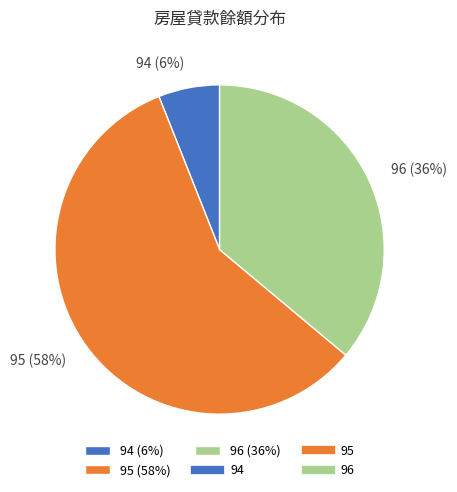

Count the number of slices in the pie.

3